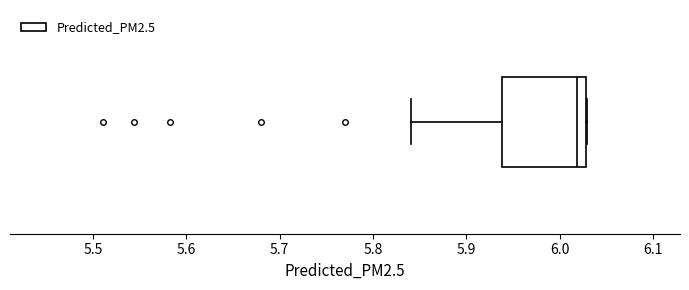

Transcribe this box plot: give where the median line is, the range the box spans, and where the two whiskers end, as read against the x-axis. The values are not printed on the chart, so give them approximately, as read against the axis.

median 6.02, box 5.94 to 6.03, whiskers 5.84 to 6.03